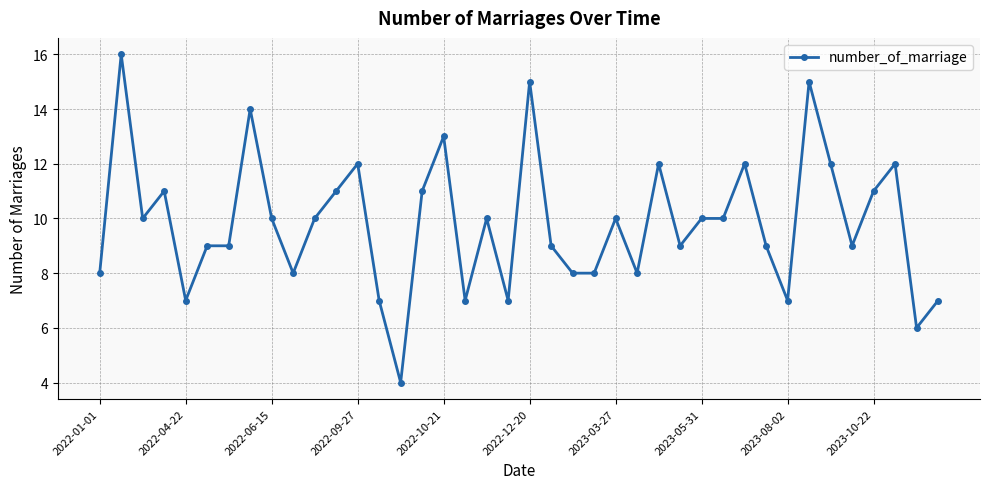

What is the greatest value displayed?

16